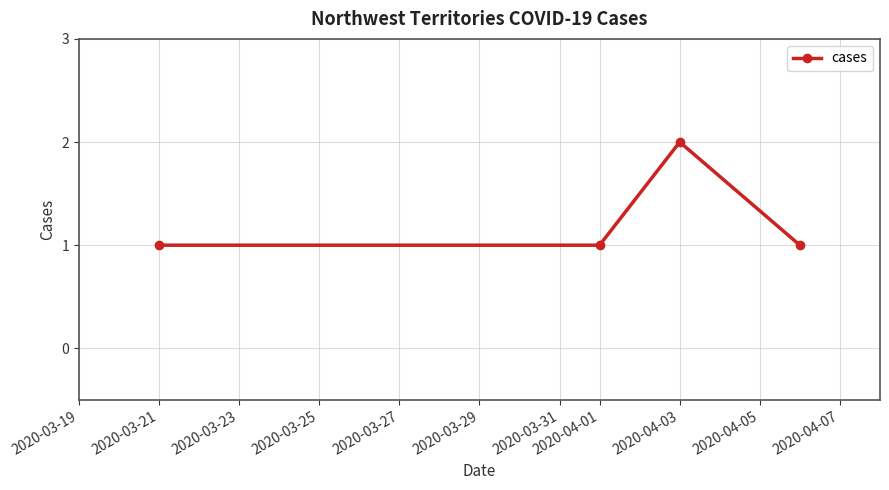

Reading left to right, list all the values displayed in this chart.

1	1	2	1